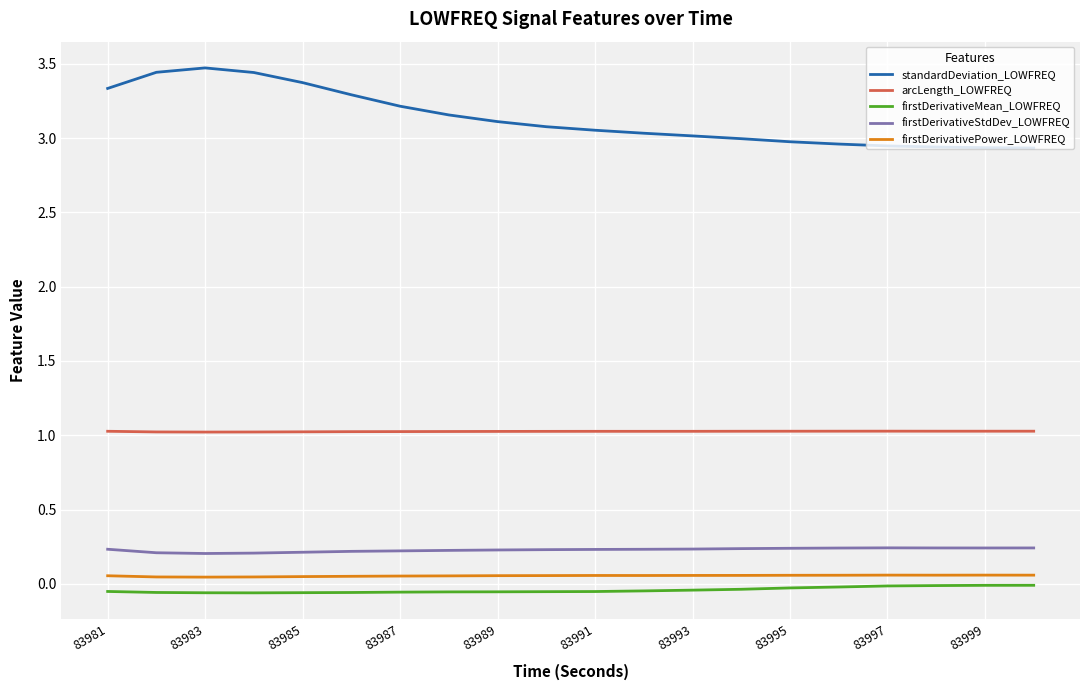

How many lines are shown in the chart?

5